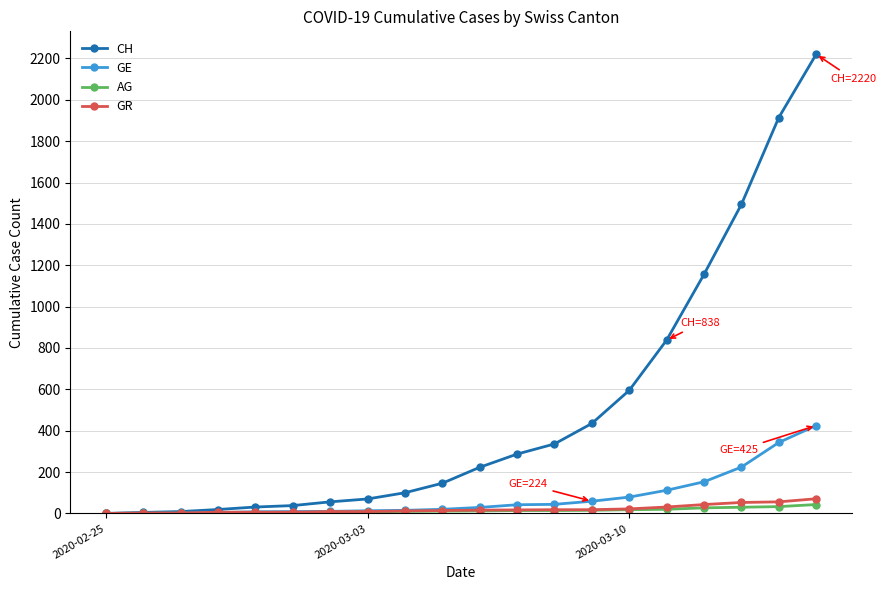

What is the greatest value displayed?

2220